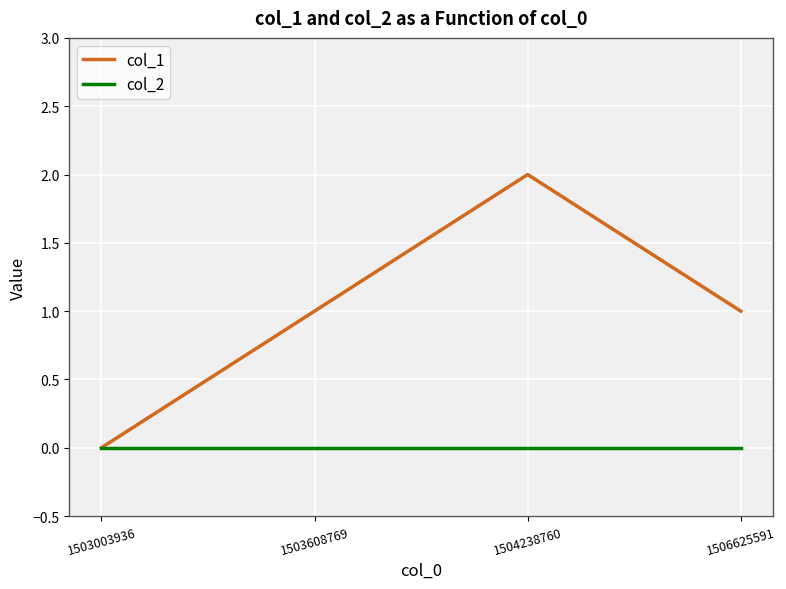

At 1503608769, list the series in order from smallest to largest.

col_2, col_1